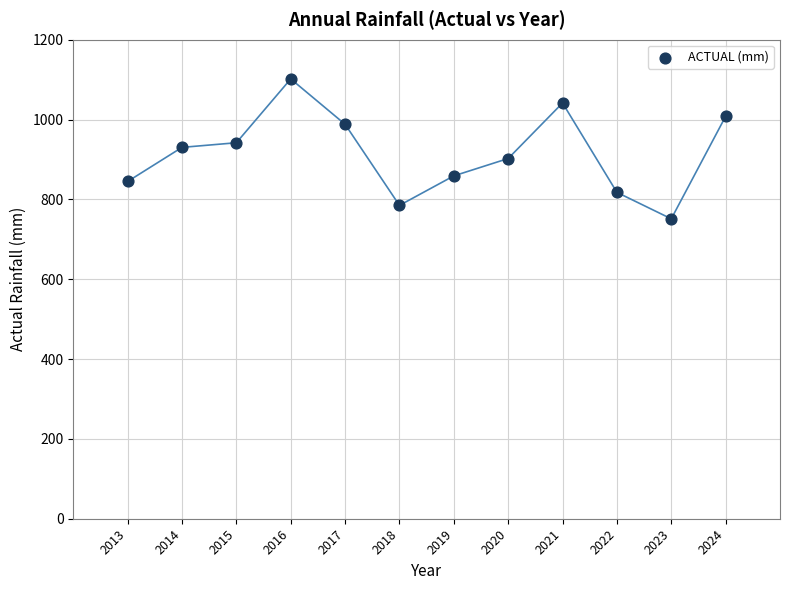

What is the average Y value?

914.3